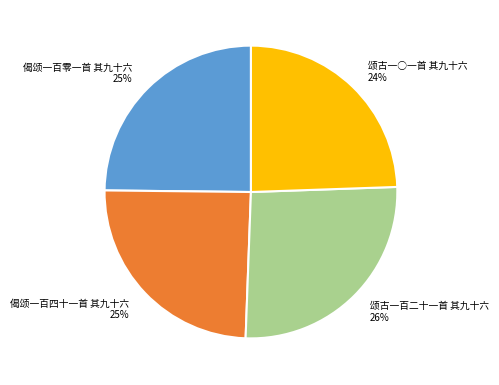

To the nearest percent, what percentage of the pie is 偈颂一百零一首 其九十六?

25%